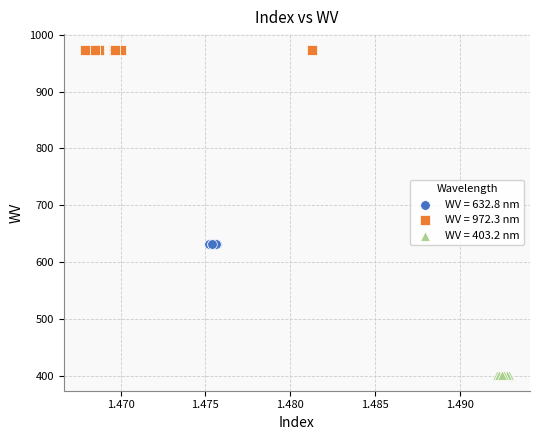

Which series contains the lowest Y value?

WV = 403.2 nm